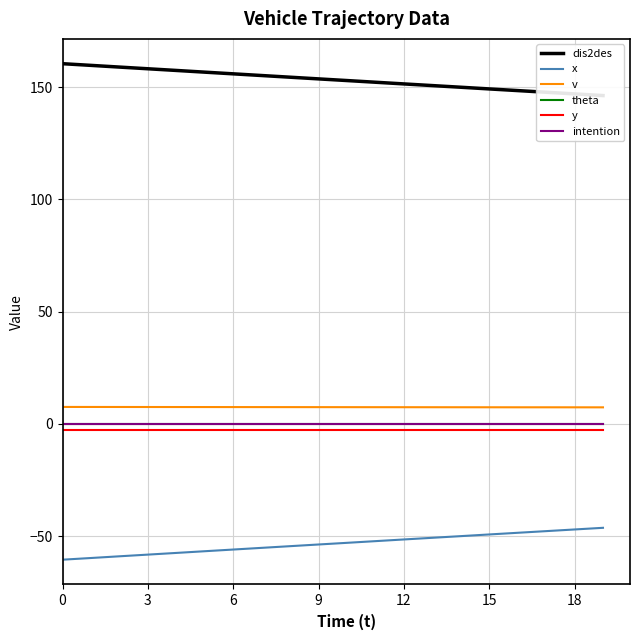

What is the maximum value for v?

7.6